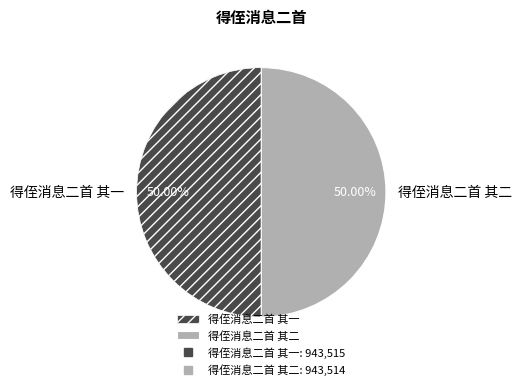

Approximately how many times larger is the value at 得侄消息二首 其一 compared to 得侄消息二首 其二?

1.0